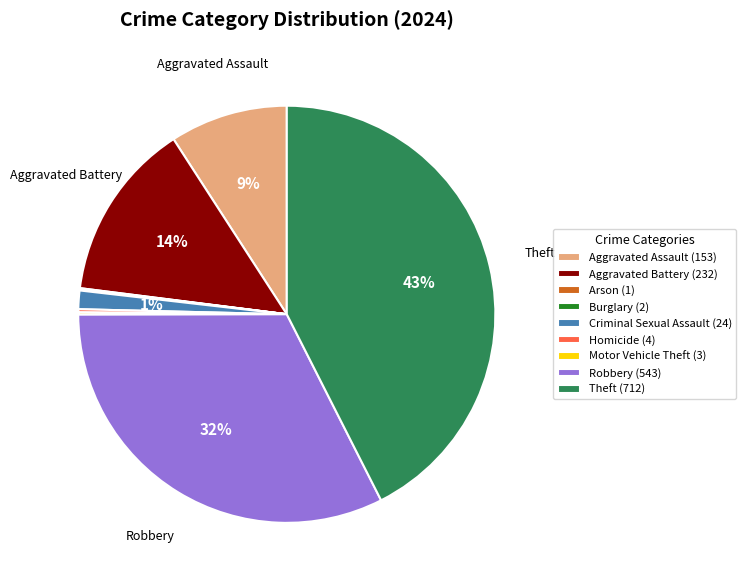

To the nearest percent, what percentage of the pie is Robbery (543)?

32%